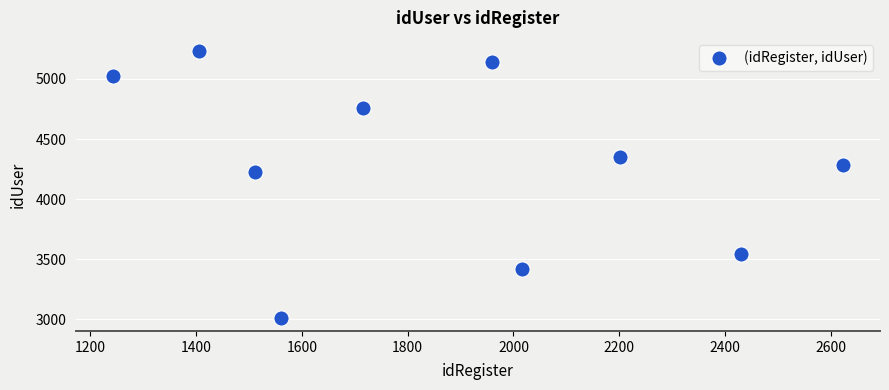

What is the range of X values (max minus min)?

1382